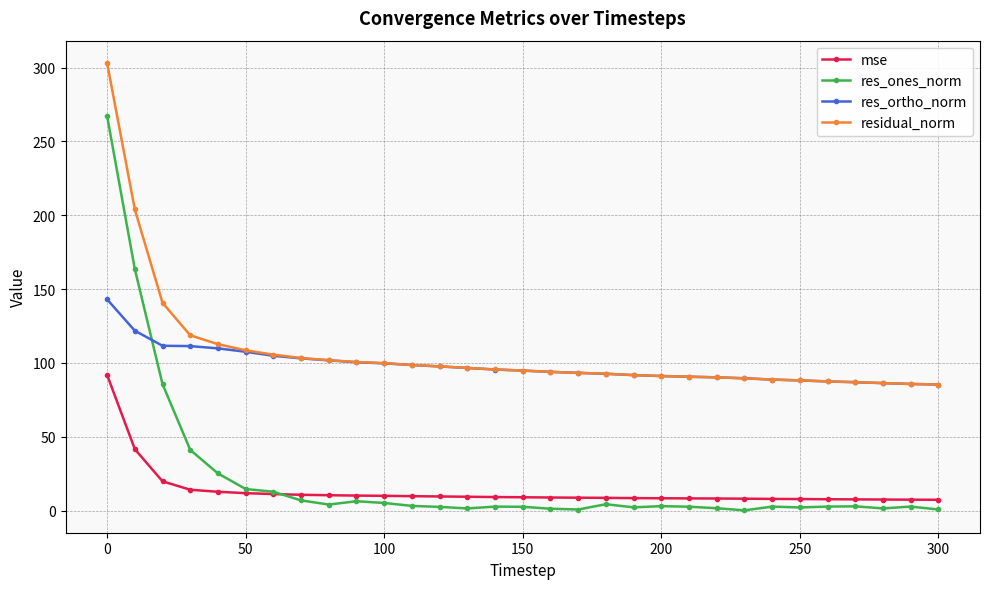

List the series in order of their peak value, highest first.

residual_norm, res_ones_norm, res_ortho_norm, mse